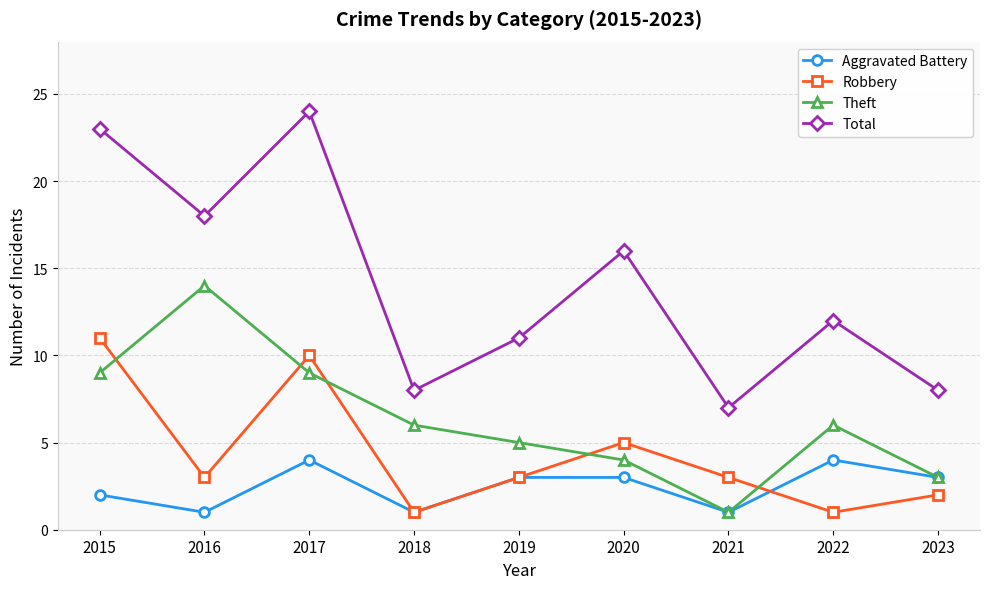

True or false: Aggravated Battery has more than 1 interior local peaks.

True